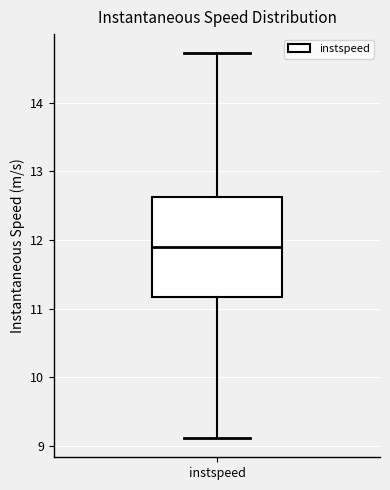

Transcribe this box plot: give where the median line is, the range the box spans, and where the two whiskers end, as read against the y-axis. The values are not printed on the chart, so give them approximately, as read against the axis.

median 11.9, box 11.2 to 12.6, whiskers 9.1 to 14.7